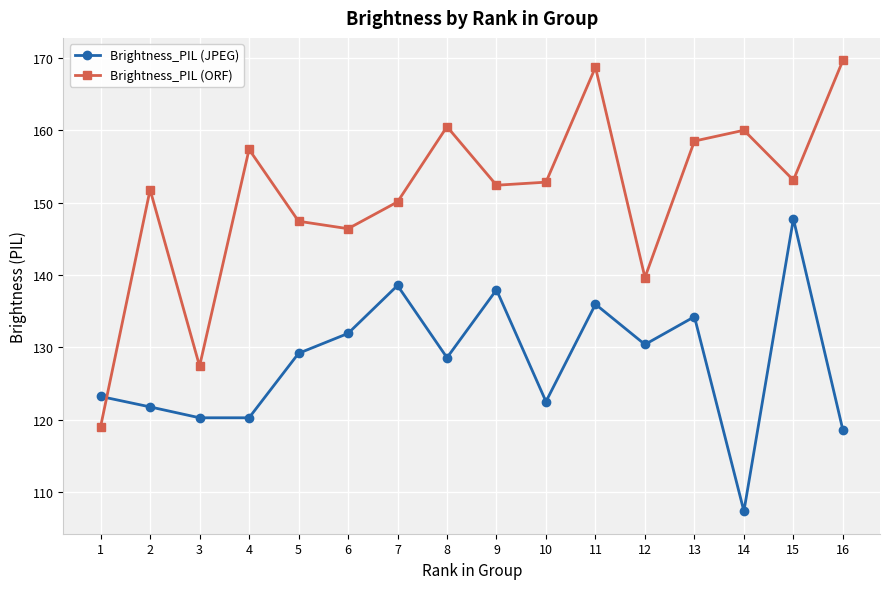

What is the highest value of the Brightness_PIL (ORF) series?

169.6